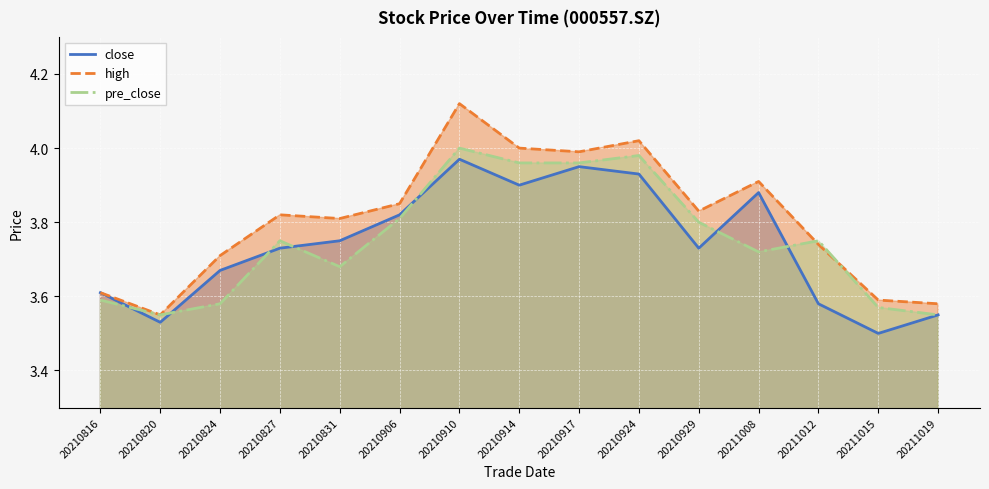

What is the smallest value displayed?

3.5